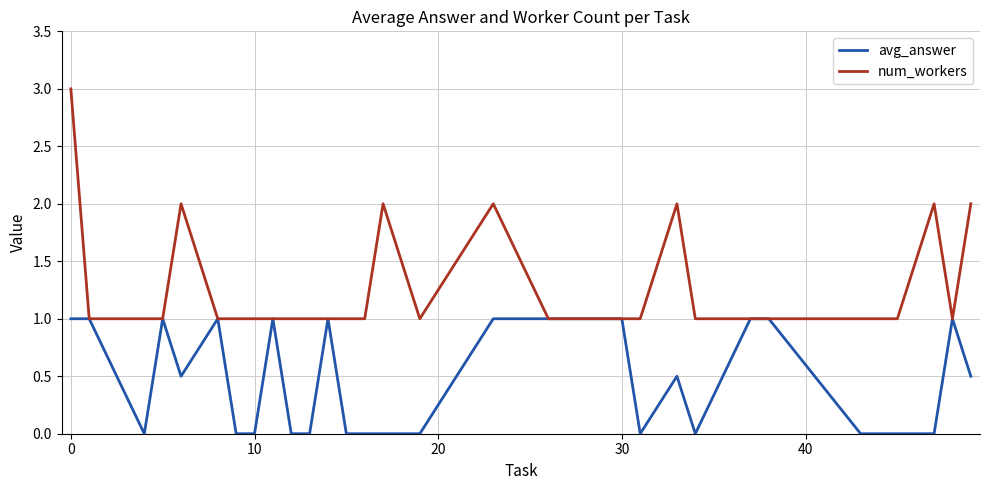

True or false: num_workers has more than 2 points higher than both neighbors.

True